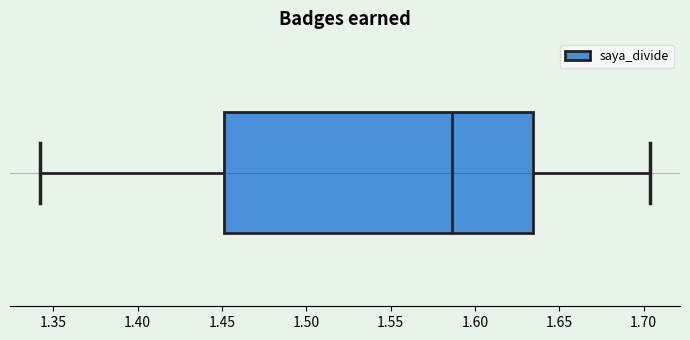

Read this box plot against the x-axis: the position of the median line, the range covered by the box, and the ends of both whiskers. The values are not printed on the chart, so give them approximately, as read against the axis.

median 1.585, box 1.450 to 1.635, whiskers 1.340 to 1.705